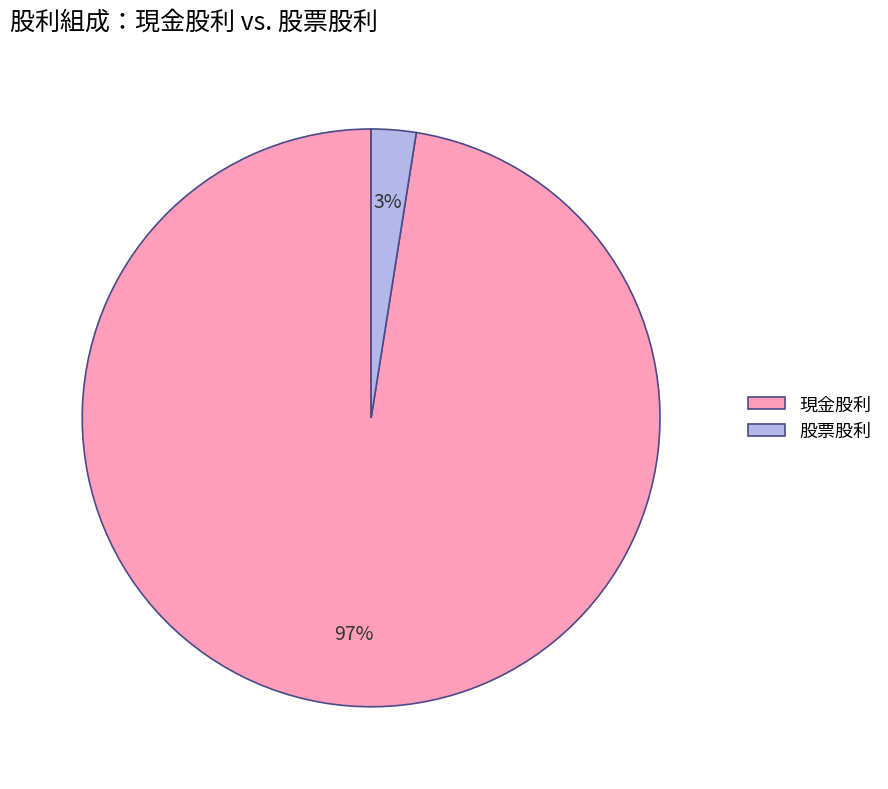

Is 股票股利 the majority of the pie?

No